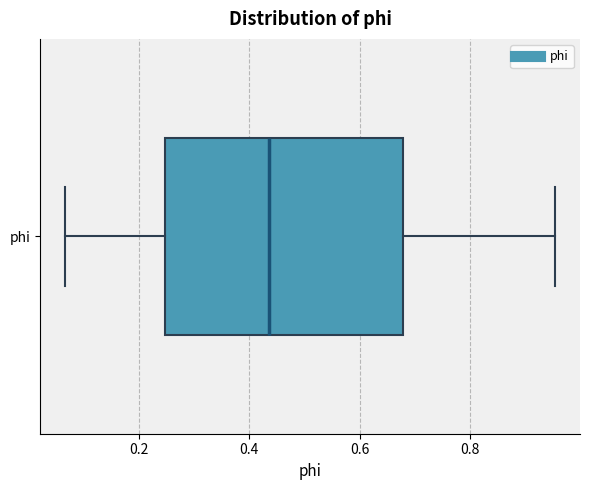

Where does the median line of the box for phi sit on the x-axis? The values are not printed on the chart, so give them approximately, as read against the axis.

0.44